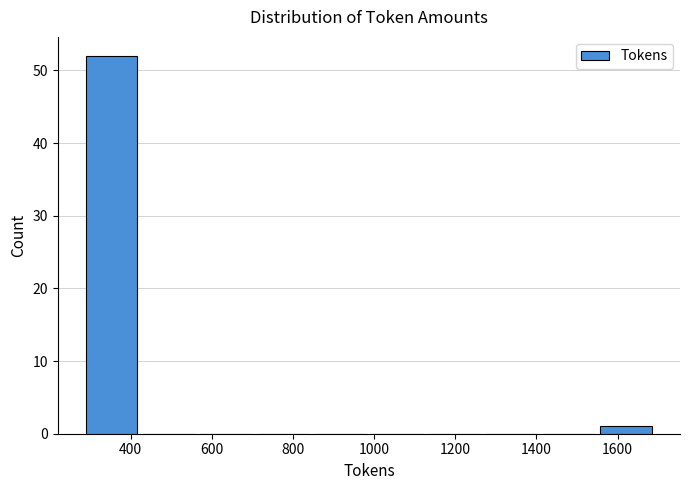

Reading left to right, list every bar in this chart as the range it spans on the x-axis followed by its height. Neither the bar edges nor the heights are printed on the chart, so give them approximately, as read against the axes.

280 to 420: 52
420 to 560: 0
560 to 700: 0
700 to 840: 0
840 to 980: 0
980 to 1120: 0
1120 to 1260: 0
1260 to 1400: 0
1400 to 1560: 0
1560 to 1700: 1